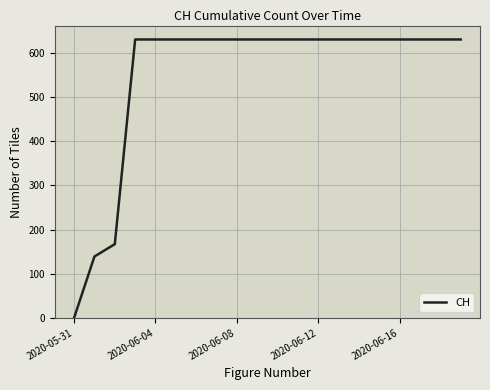

What is the greatest value displayed?

631